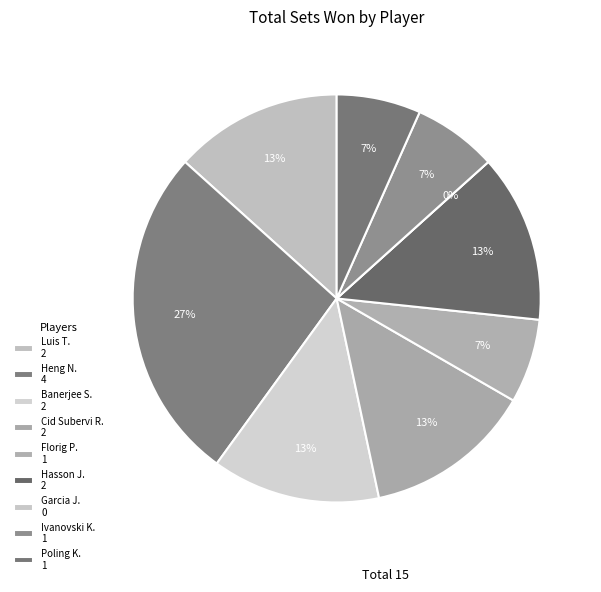

To the nearest percent, what percentage of the pie is Hasson J.?

13%